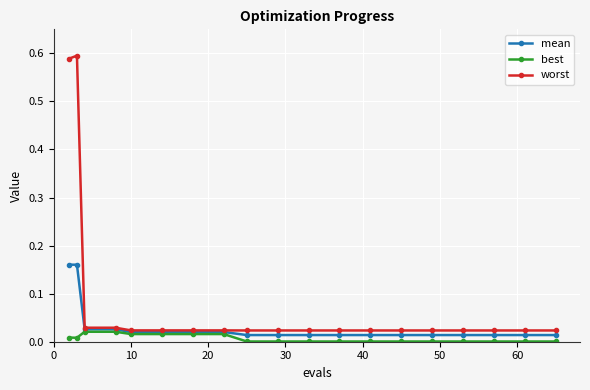

True or false: best and worst intersect in this chart.

False